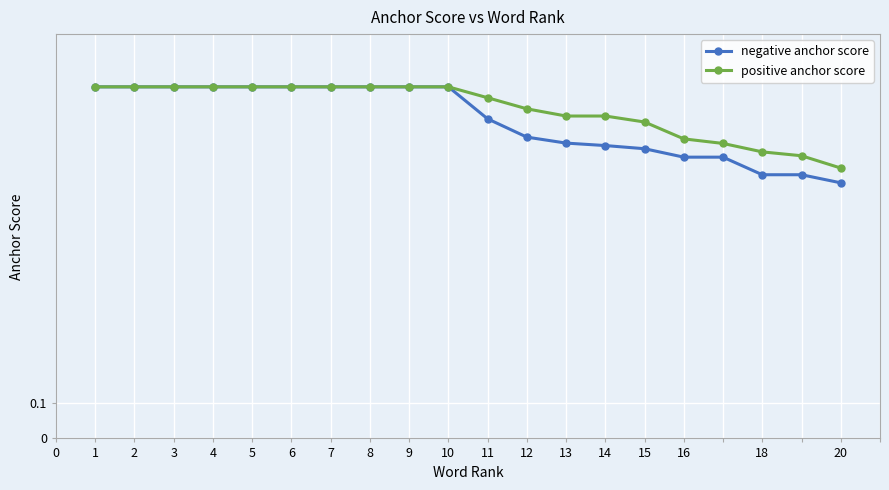

Which series has the widest spread of values?

negative anchor score